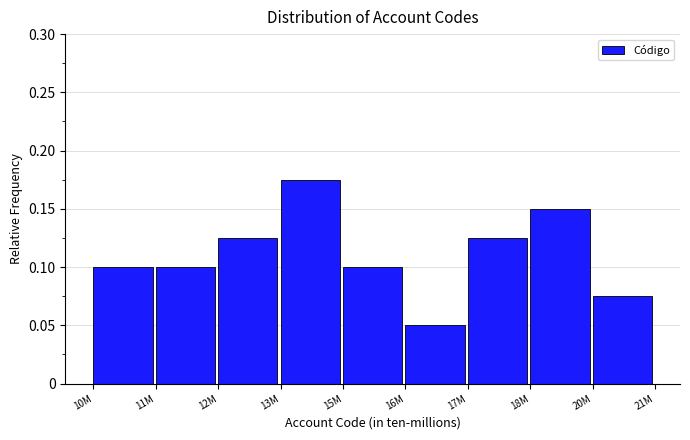

Between 15M and 16M, which is larger?

15M